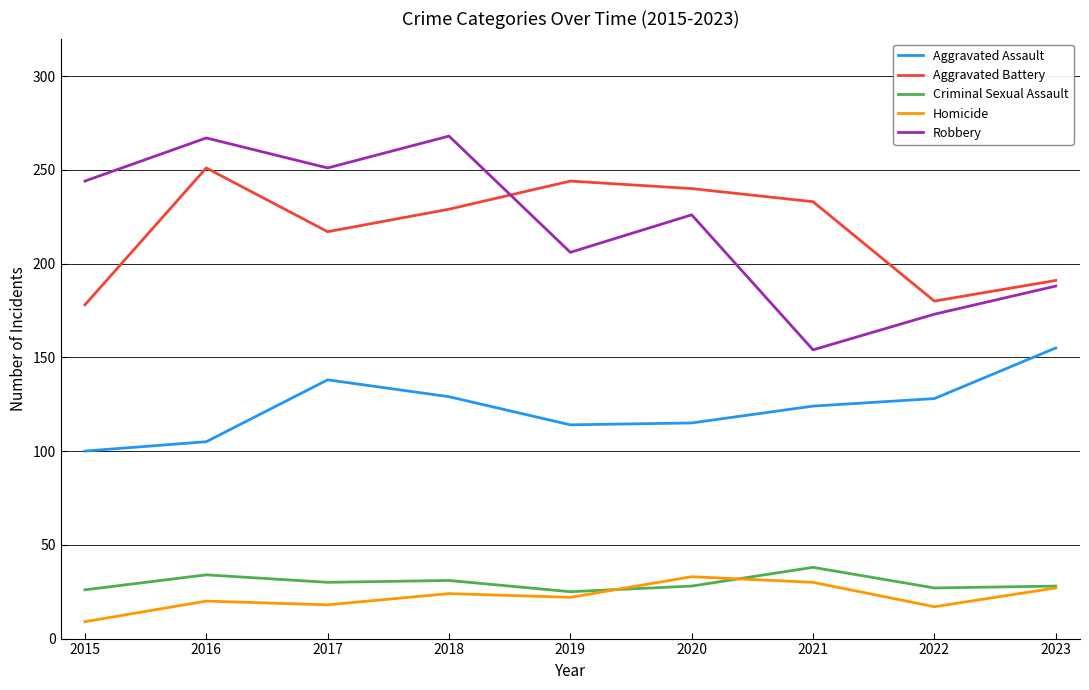

Is the value of Criminal Sexual Assault at 2021 greater than the value of Aggravated Battery at 2023?

No